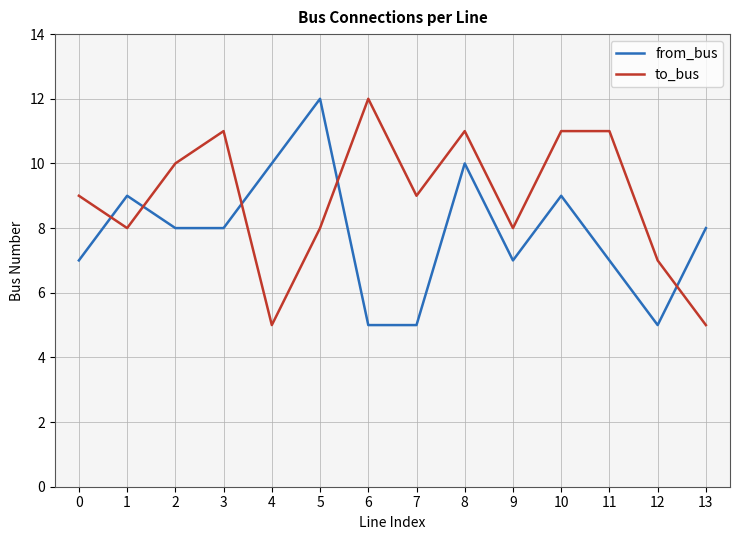

Which series has the largest total across all categories?

to_bus